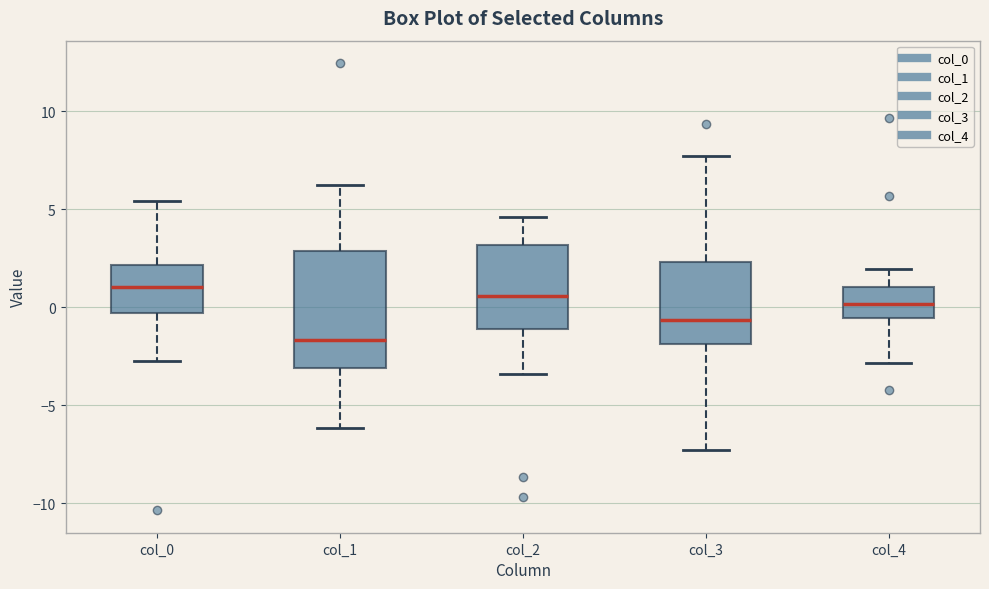

Reading left to right, read every box against the y-axis: the position of its median line, the range the box covers, and the ends of its whiskers. The values are not printed on the chart, so give them approximately, as read against the axis.

col_0: median 1.0, box -0.5 to 2.0, whiskers -2.5 to 5.5
col_1: median -1.5, box -3.0 to 3.0, whiskers -6.0 to 6.0
col_2: median 0.5, box -1.0 to 3.0, whiskers -3.5 to 4.5
col_3: median -0.5, box -2.0 to 2.5, whiskers -7.5 to 7.5
col_4: median 0.0, box -0.5 to 1.0, whiskers -3.0 to 2.0